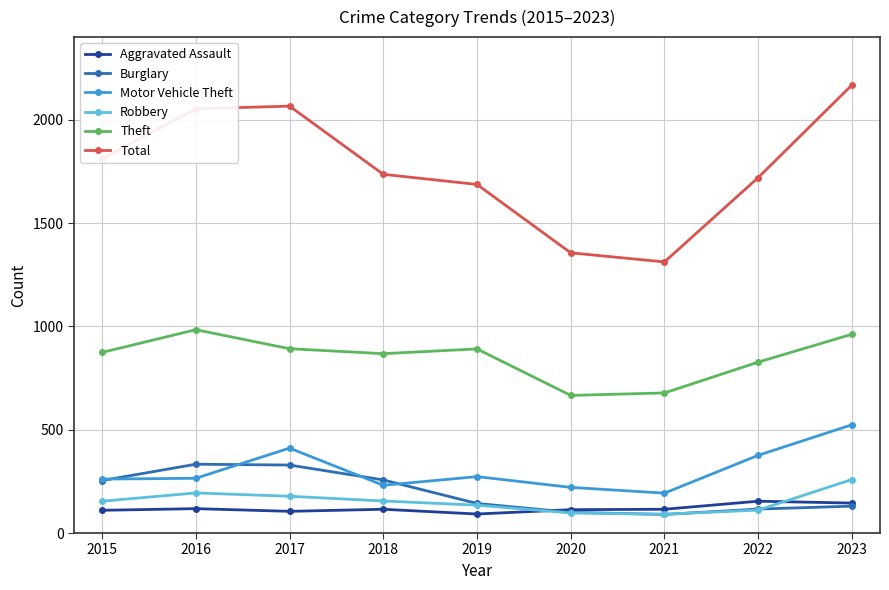

What is the lowest value of the Motor Vehicle Theft series?

193